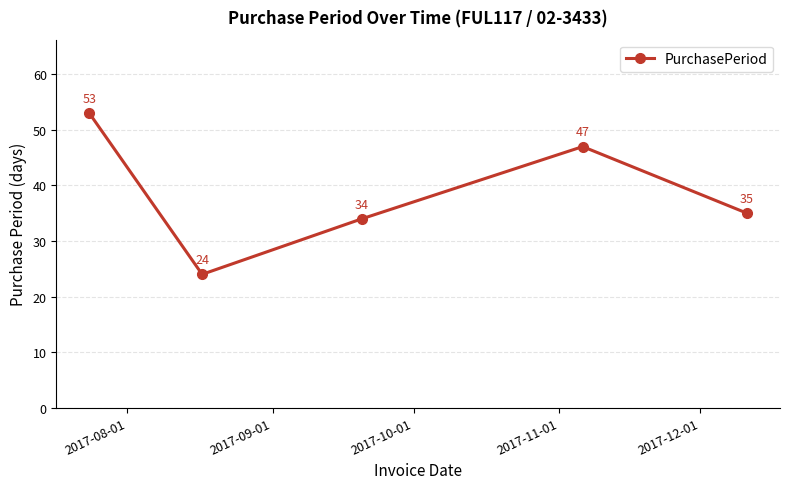

How many interior local peaks (higher than both neighbors) does the data have?

1